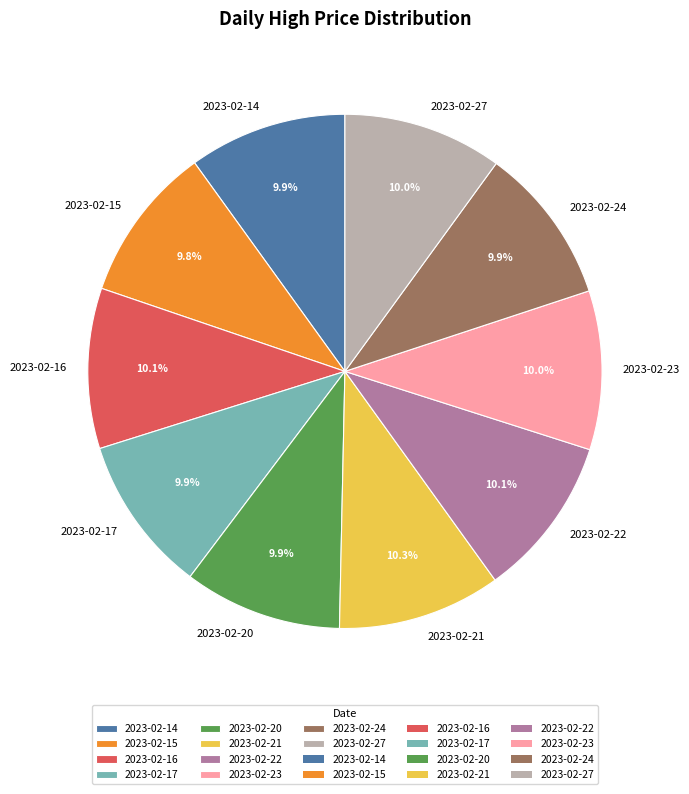

Is 2023-02-23 the majority of the pie?

No